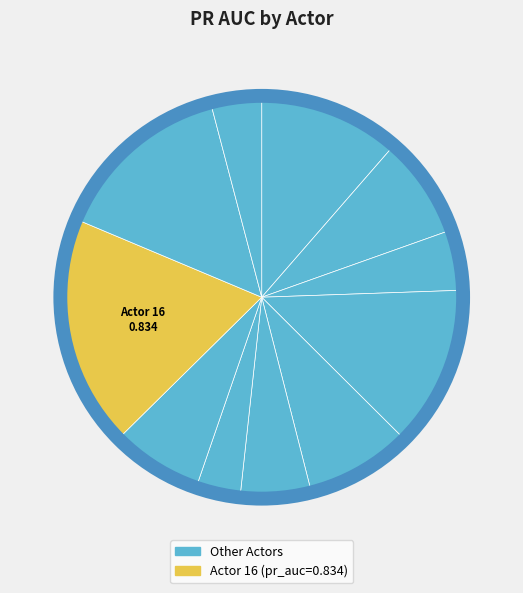

How many segments does this pie chart have?

11